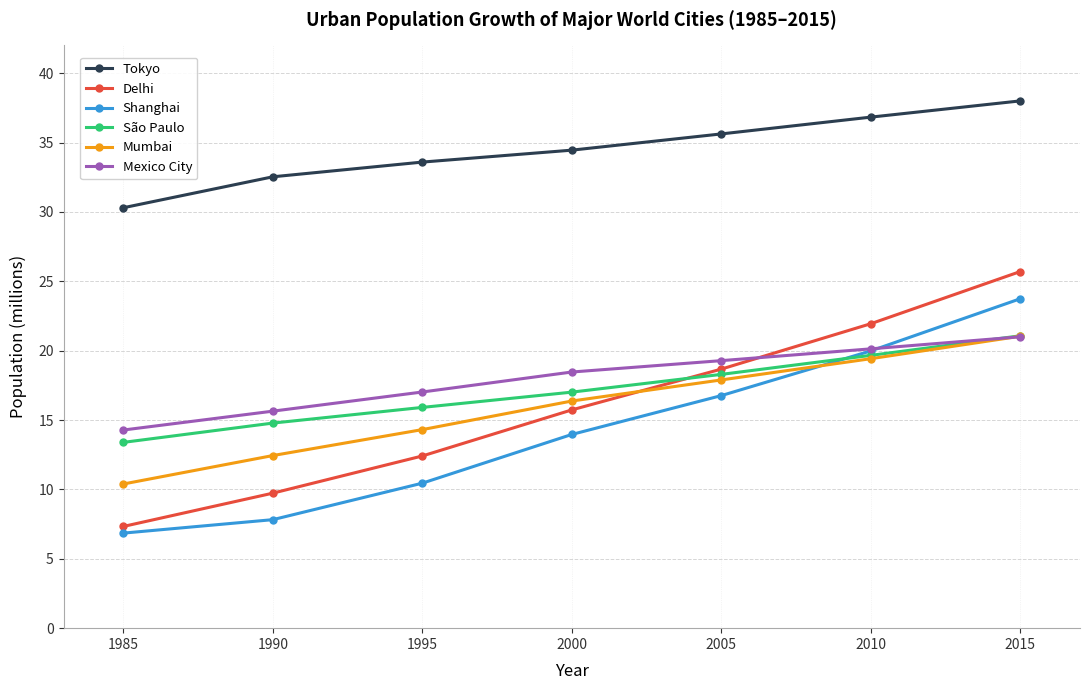

Count the number of categories in the chart.

7